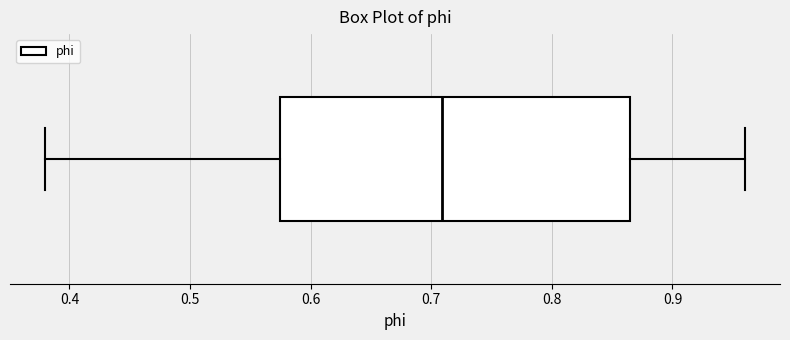

Transcribe this box plot: give where the median line is, the range the box spans, and where the two whiskers end, as read against the x-axis. The values are not printed on the chart, so give them approximately, as read against the axis.

median 0.71, box 0.57 to 0.86, whiskers 0.38 to 0.96